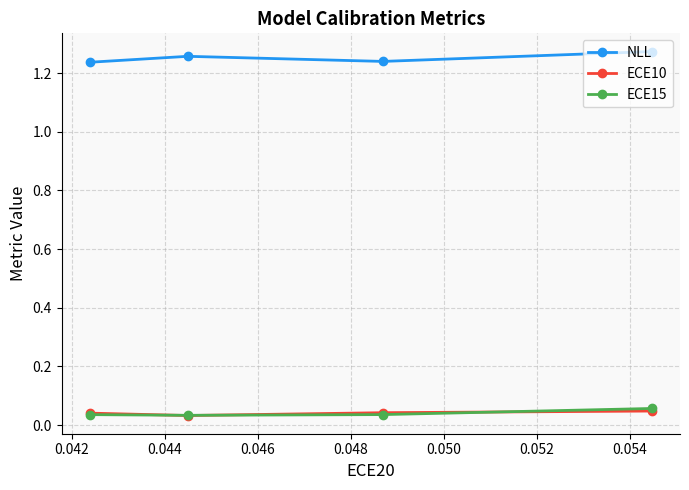

List the series in order of their peak value, highest first.

NLL, ECE15, ECE10